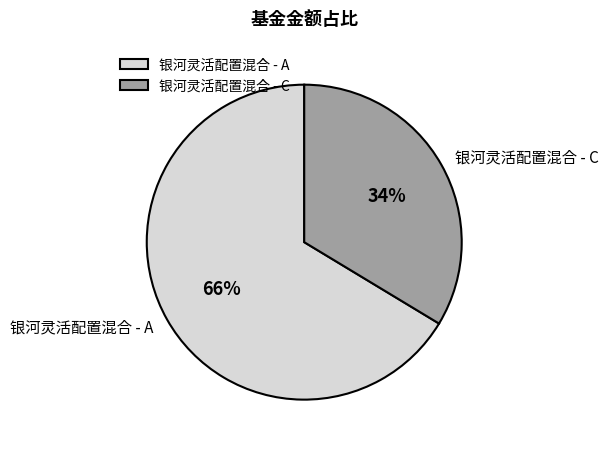

To the nearest percent, what is the combined percentage of 银河灵活配置混合 - A and 银河灵活配置混合 - C?

100%